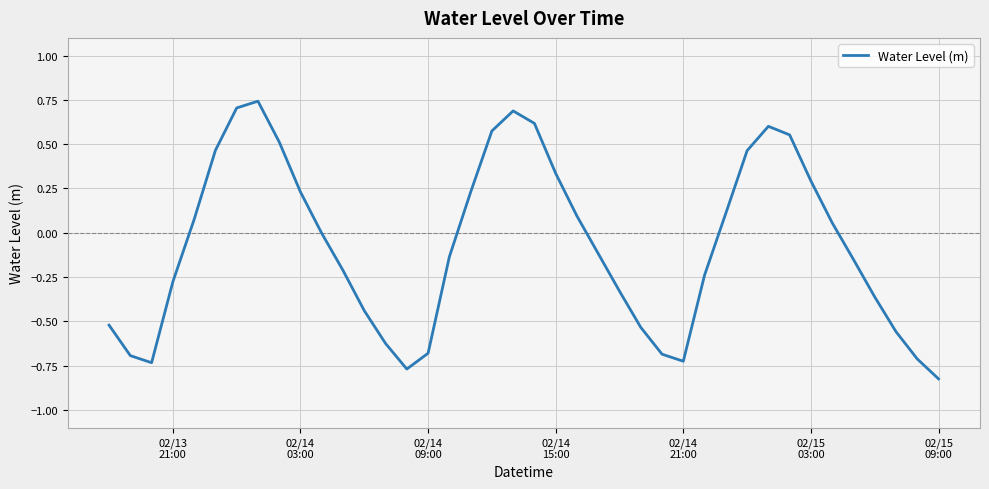

What is the sum of all values?

-3.0